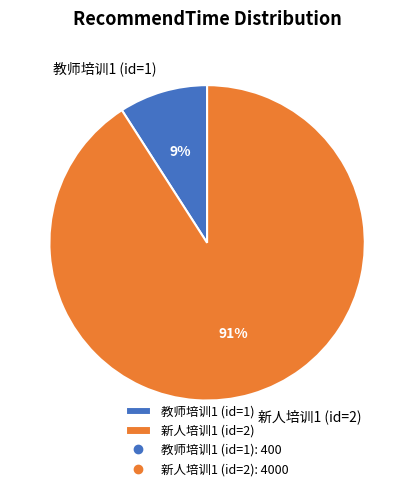

Which category has the smallest portion of the pie?

教师培训1 (id=1)